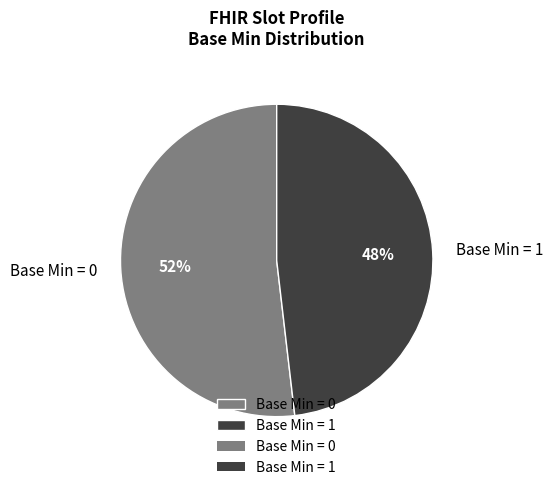

The Base Min = 0 slice represents 42% of the pie. True or false?

False